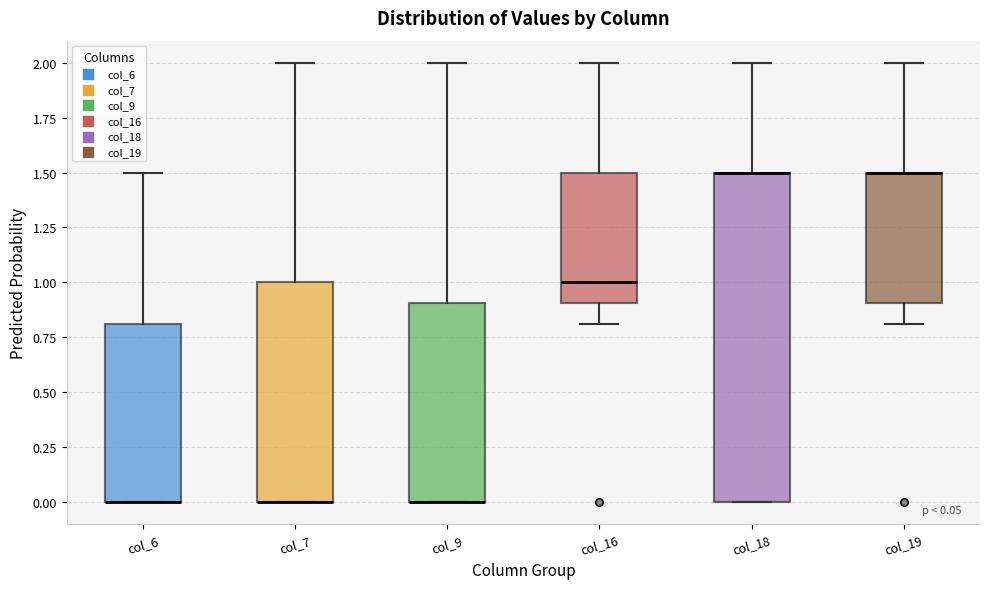

Comparing the boxes themselves (not the whiskers), which one is the tallest?

col_18